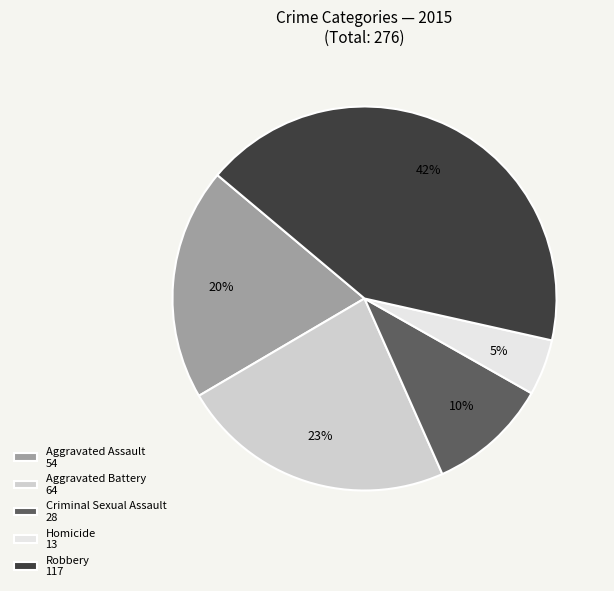

How many slices are in this pie chart?

5